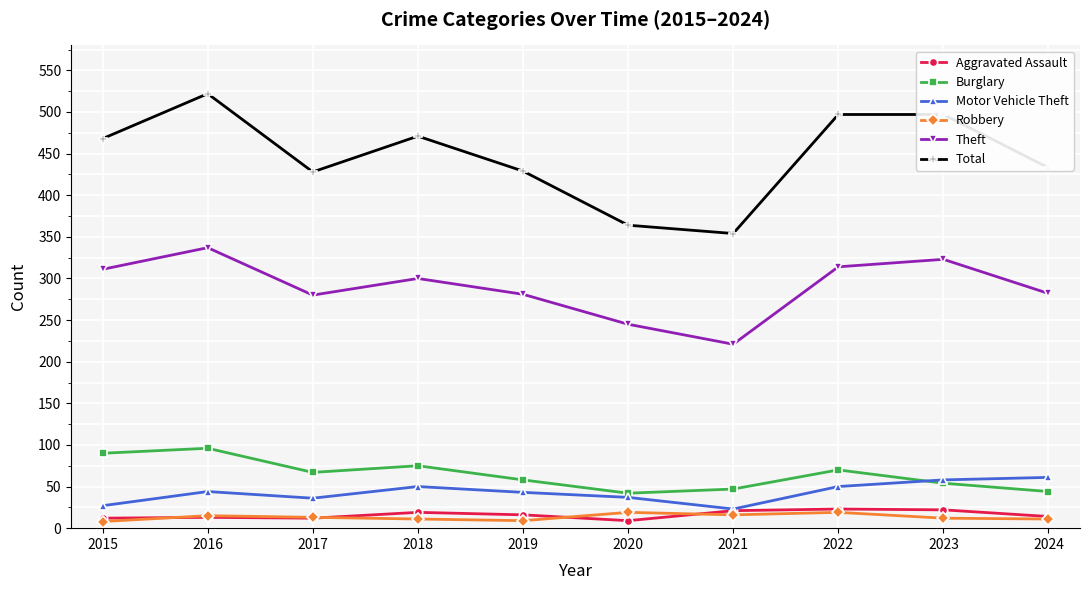

What is the difference between the highest and lowest values at 2023?

485